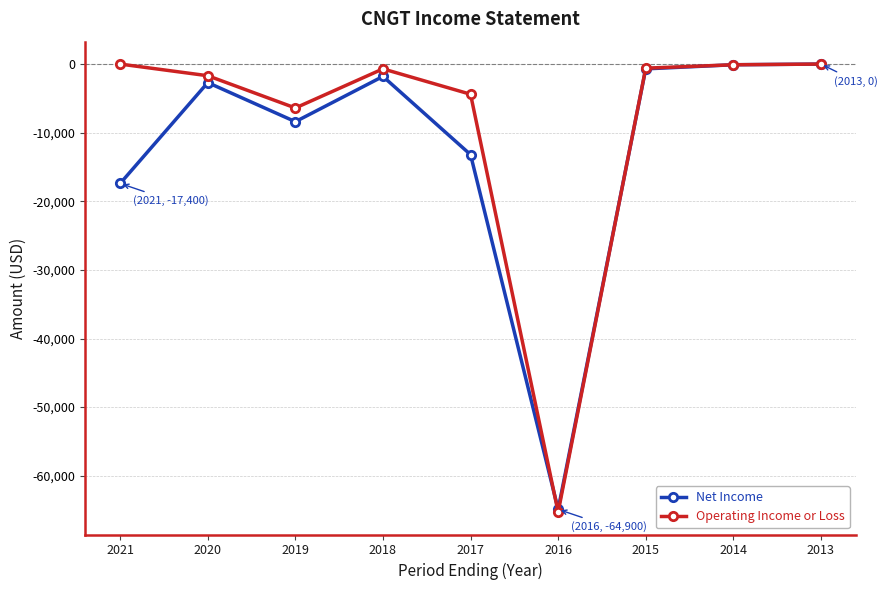

Is the value of Operating Income or Loss at 2019 greater than the value of Net Income at 2014?

No